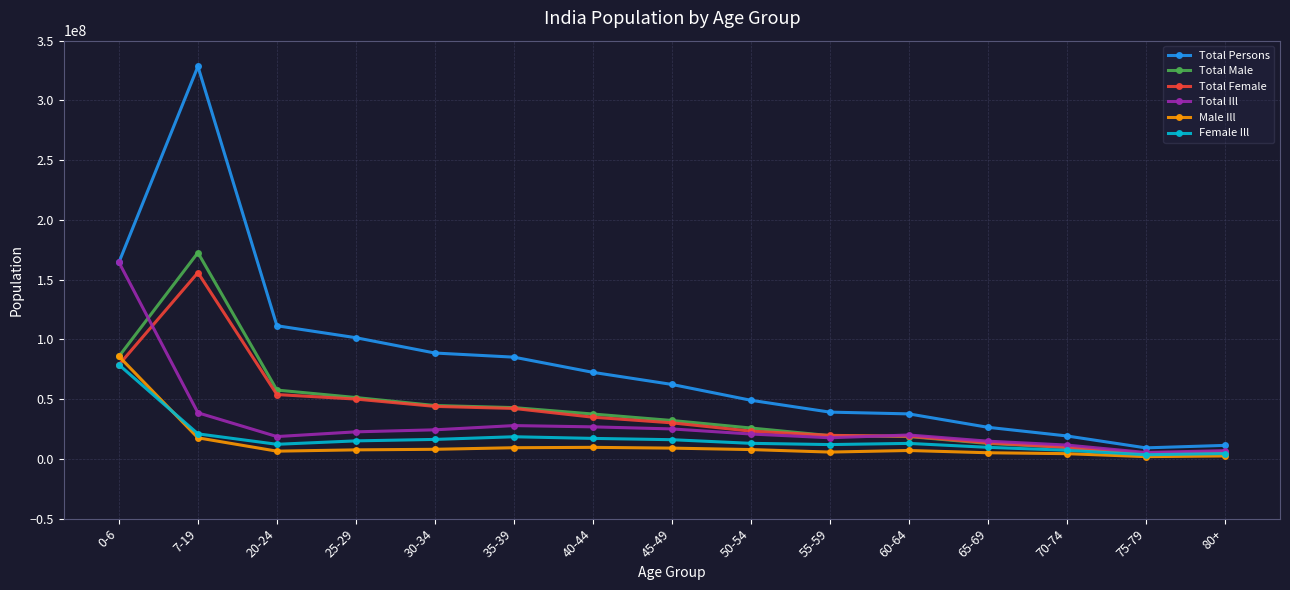

Which series has the largest total across all categories?

Total Persons